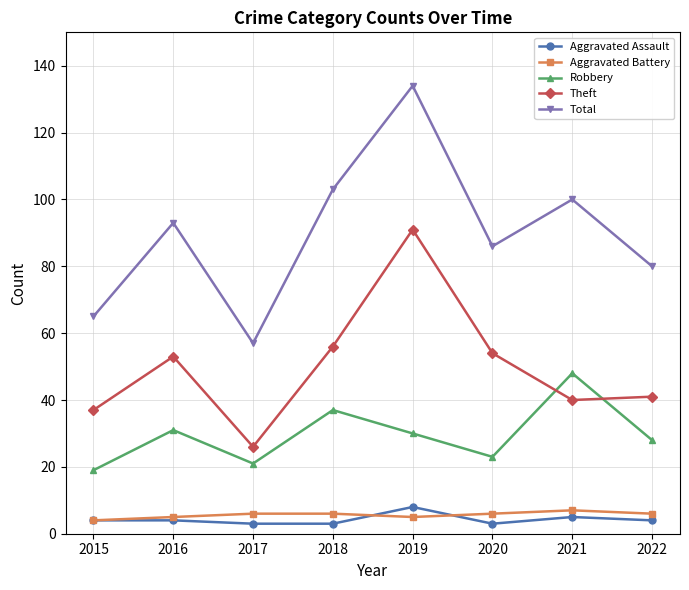

Between 2017 and 2021, which series saw the biggest shift?

Total